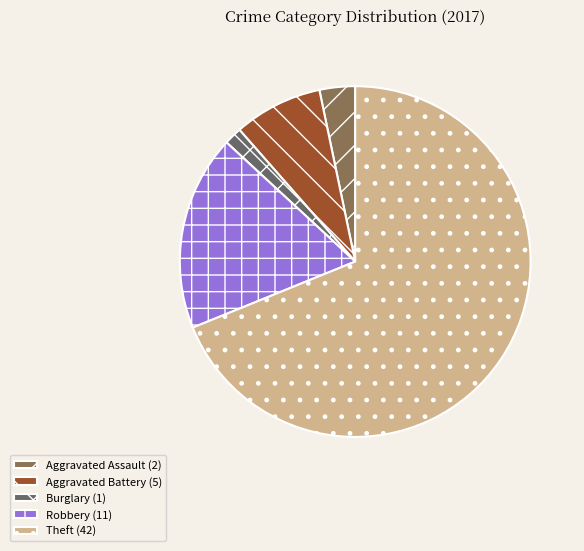

What is the majority slice?

Theft (42)